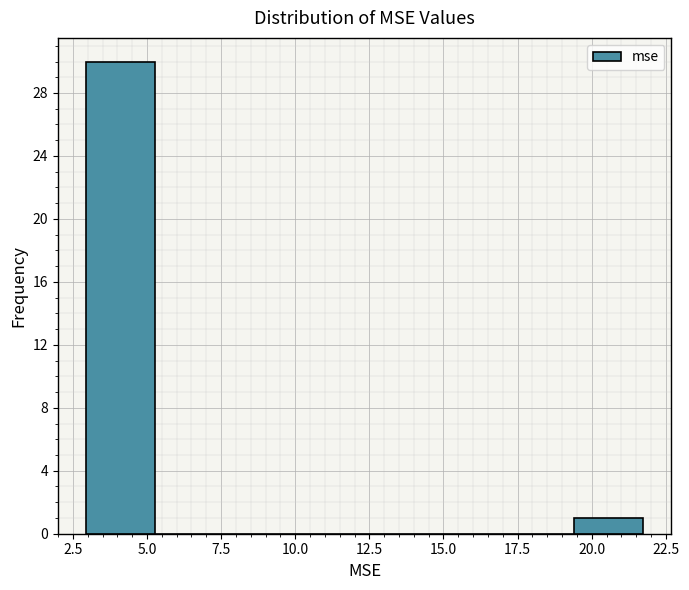

Reading left to right, list every bar in this chart as the range it spans on the x-axis followed by its height. Neither the bar edges nor the heights are printed on the chart, so give them approximately, as read against the axes.

3.0 to 5.5: 30
5.5 to 7.5: 0
7.5 to 10.0: 0
10.0 to 12.5: 0
12.5 to 14.5: 0
14.5 to 17.0: 0
17.0 to 19.5: 0
19.5 to 21.5: 1